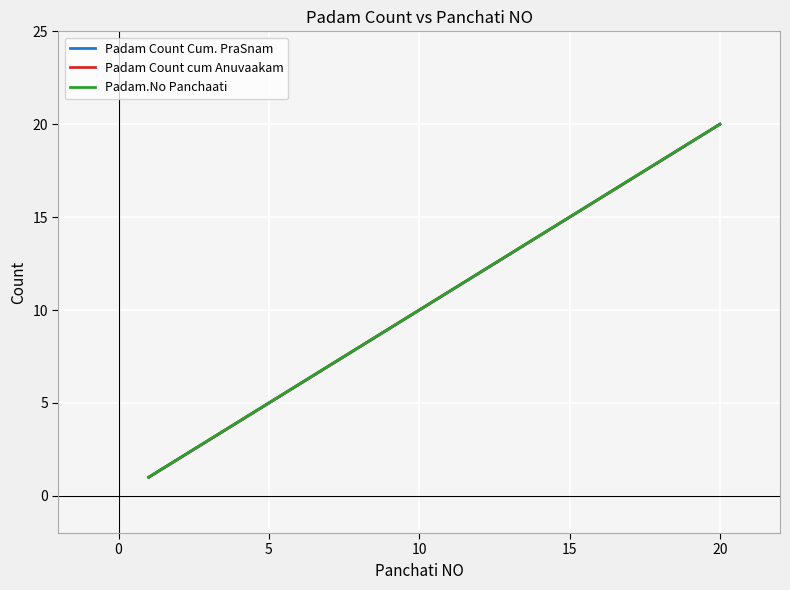

Does the chart have visible grid lines?

Yes